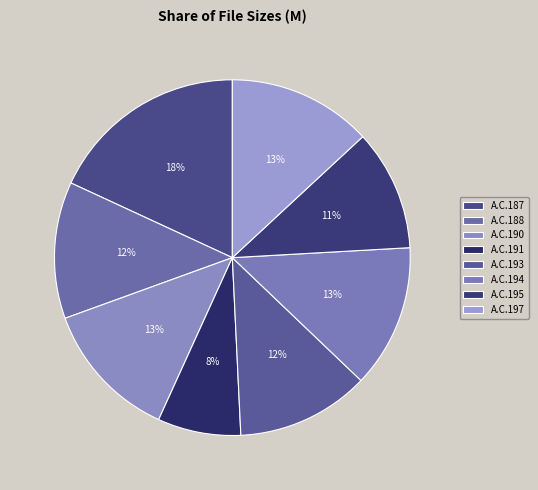

What is the change in value from A.C.193 to A.C.194?

+0.3